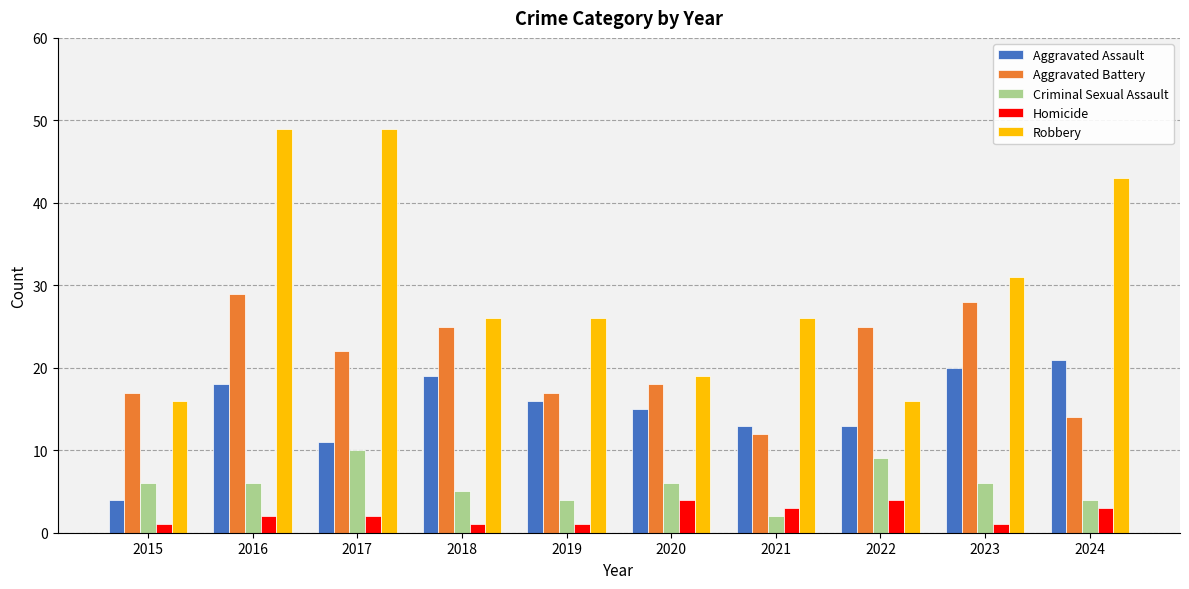

Which series changed the most between 2018 and 2024?

Robbery